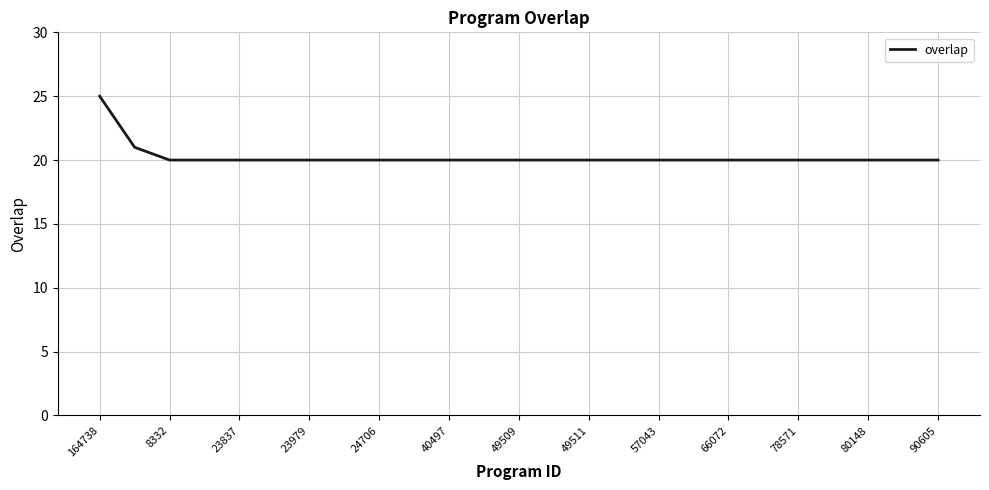

What is the difference between the maximum and minimum values?

5